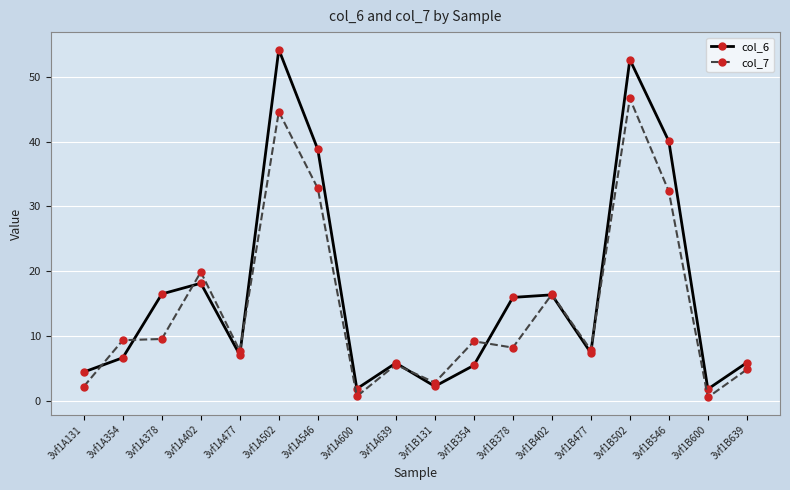

Which series changed the most between 3vf1A131 and 3vf1A477?

col_7